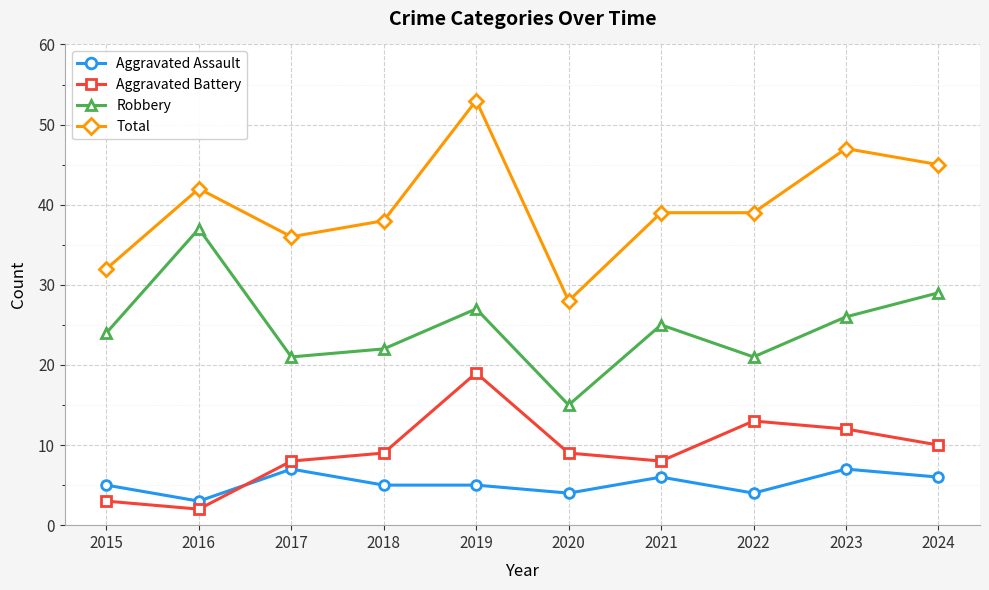

Between 2016 and 2019, which series saw the biggest shift?

Aggravated Battery